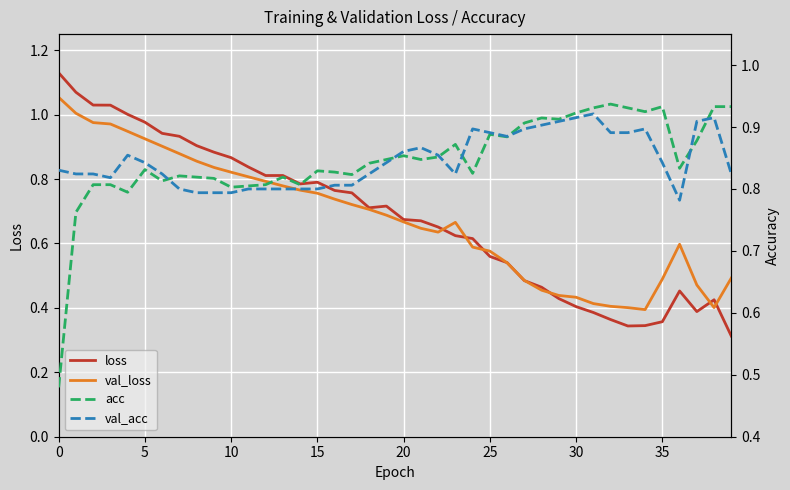

What is the highest value of the loss series?

1.1